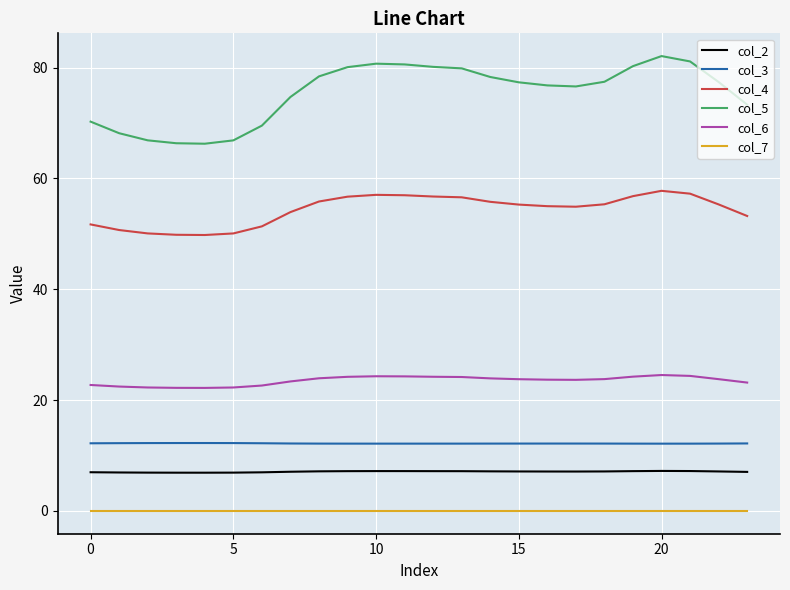

Which series has the widest spread of values?

col_5